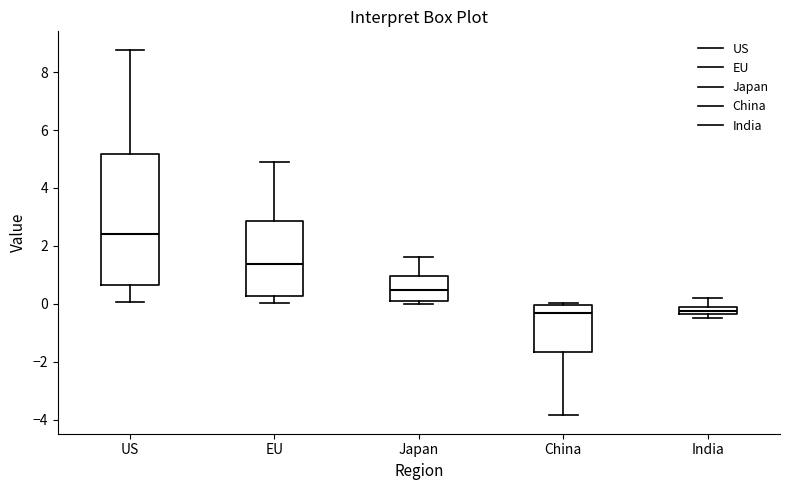

Which box has the highest median line?

US